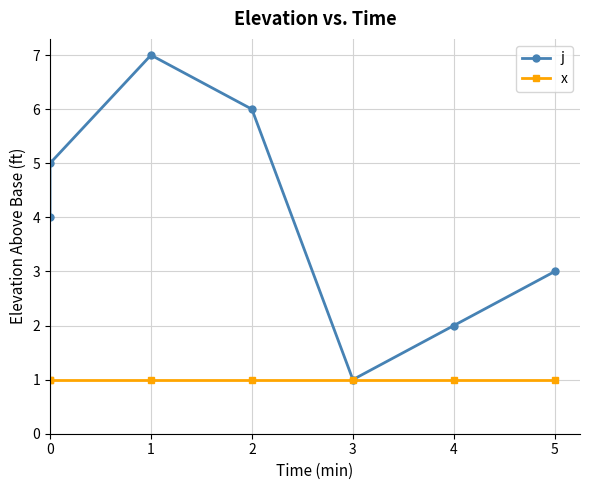

Reading right to left, what are all the values shown in this chart?

j: 3	2	1	6	7	5	4
x: 1	1	1	1	1	1	1